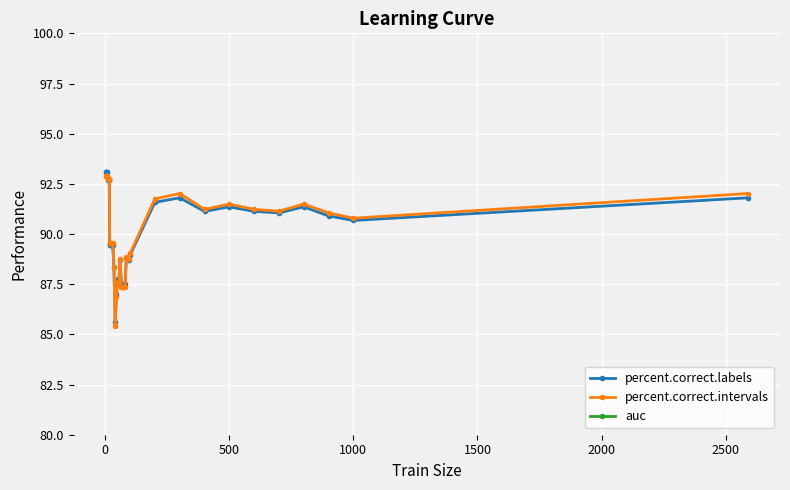

What is the value of the percent.correct.intervals point at the 19th from the left?

87.4